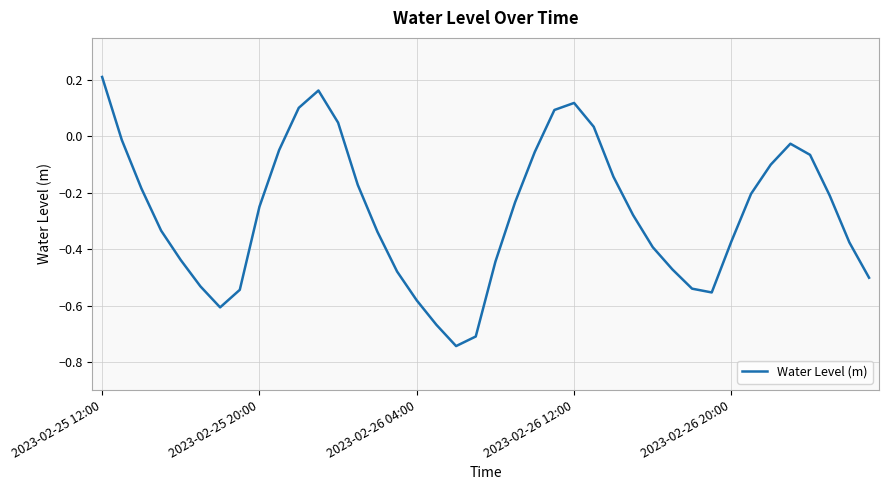

What is the sum of all values?

-10.8